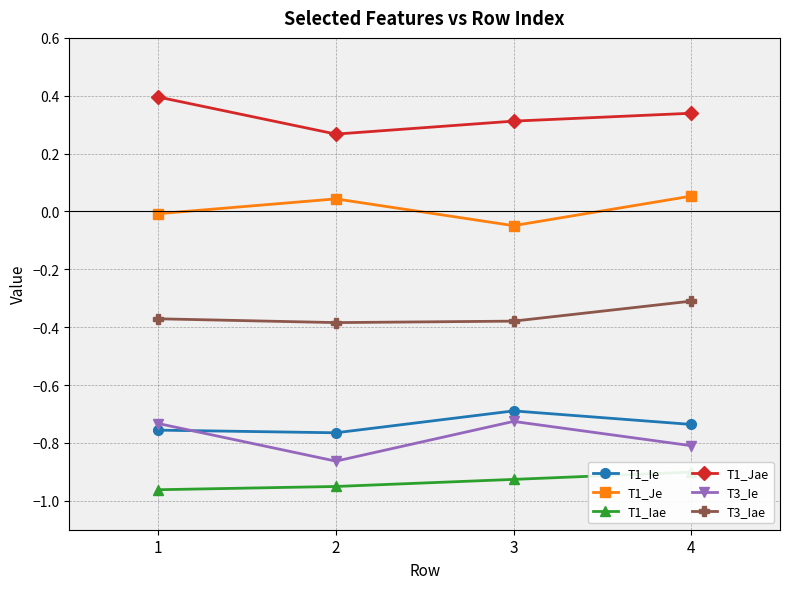

Which series has the widest spread of values?

T3_Ie